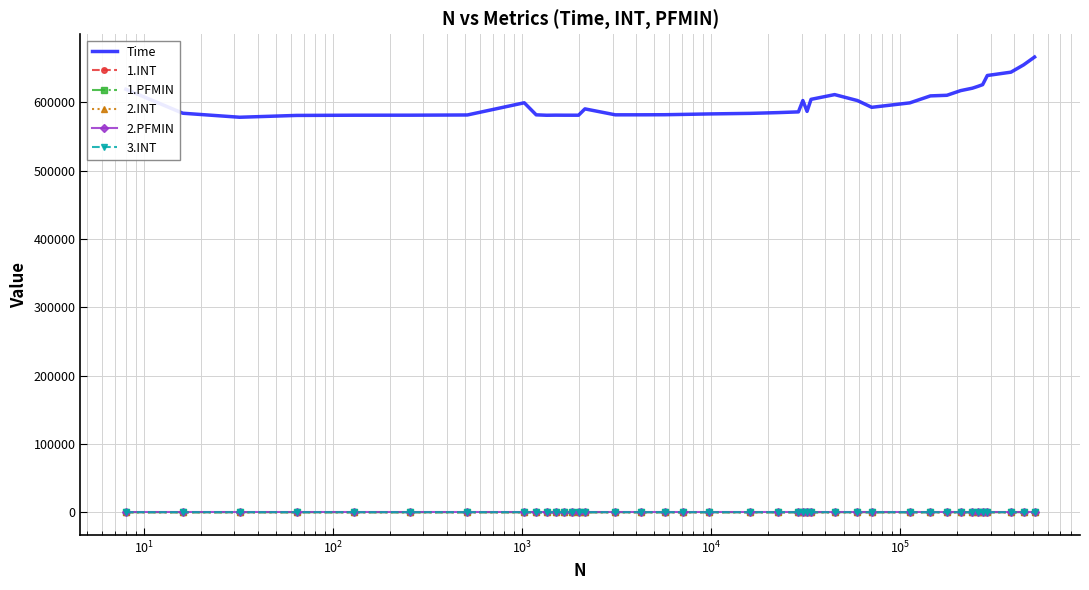

What is the maximum value shown in the chart?

666424